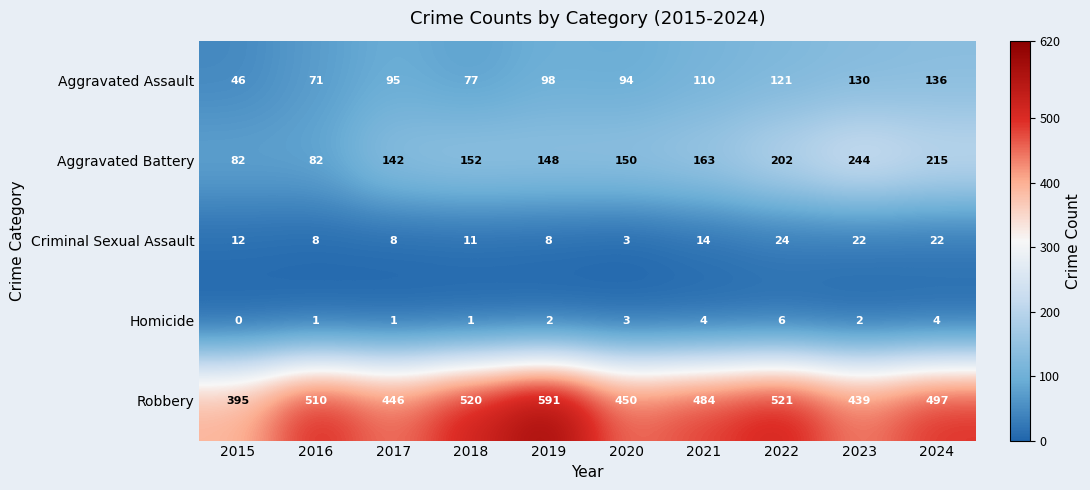

At how many categories does at least one series exceed 511?

3